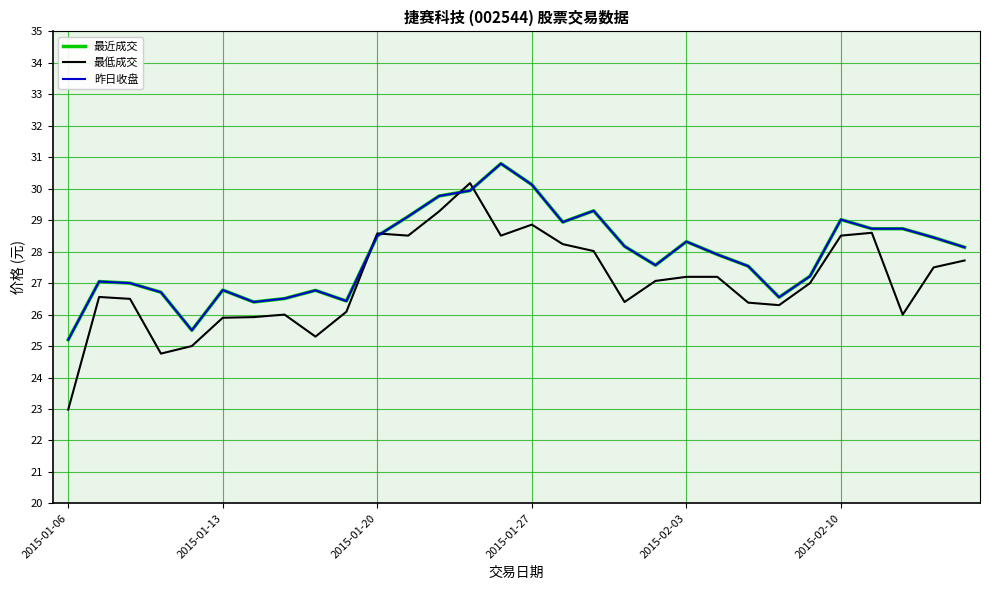

What are all the series names shown in the legend?

最近成交, 最低成交, 昨日收盘